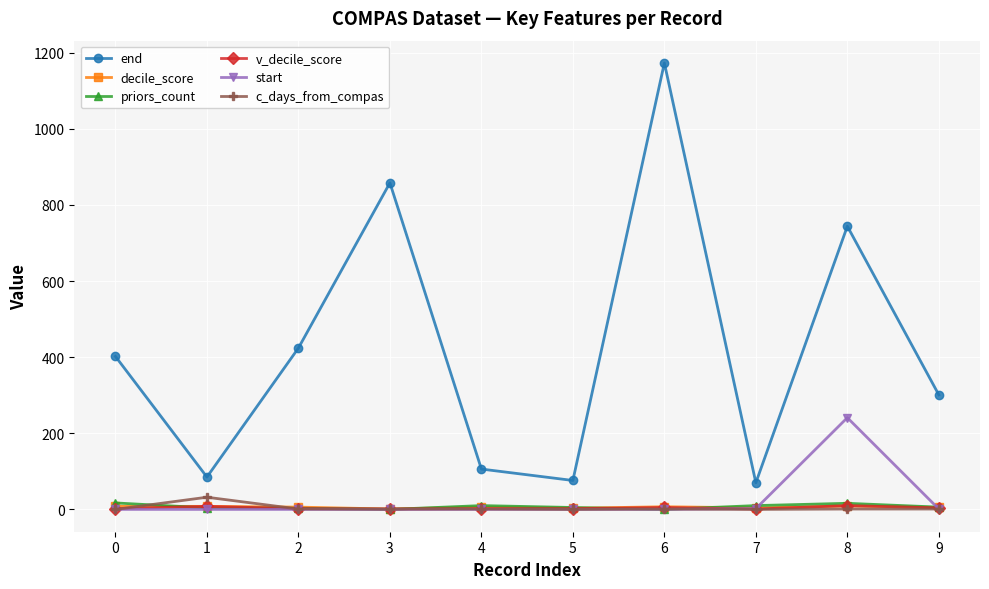

How many interior local peaks does the end series have?

3